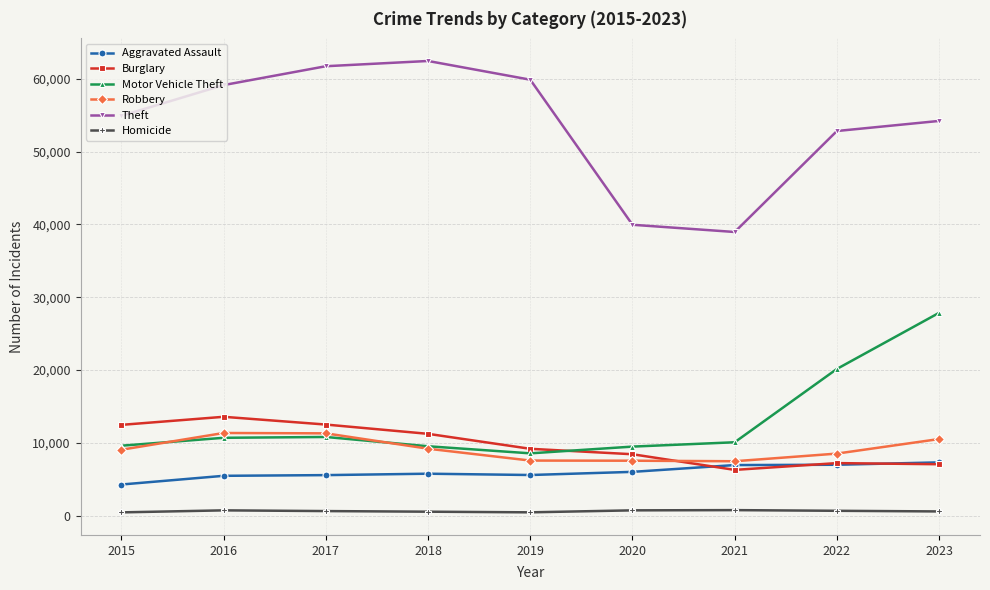

How many data points does each series have?

9